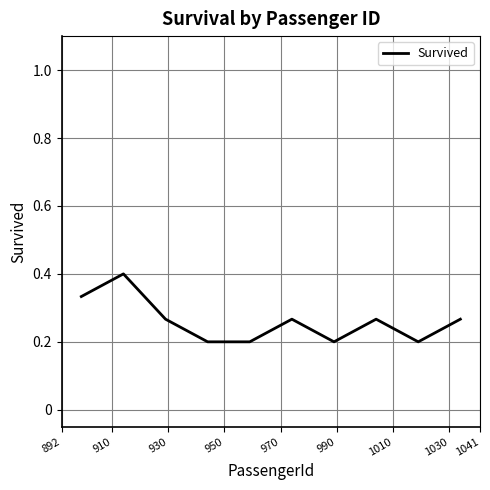

What is the label of the 4th point from the right?

1010